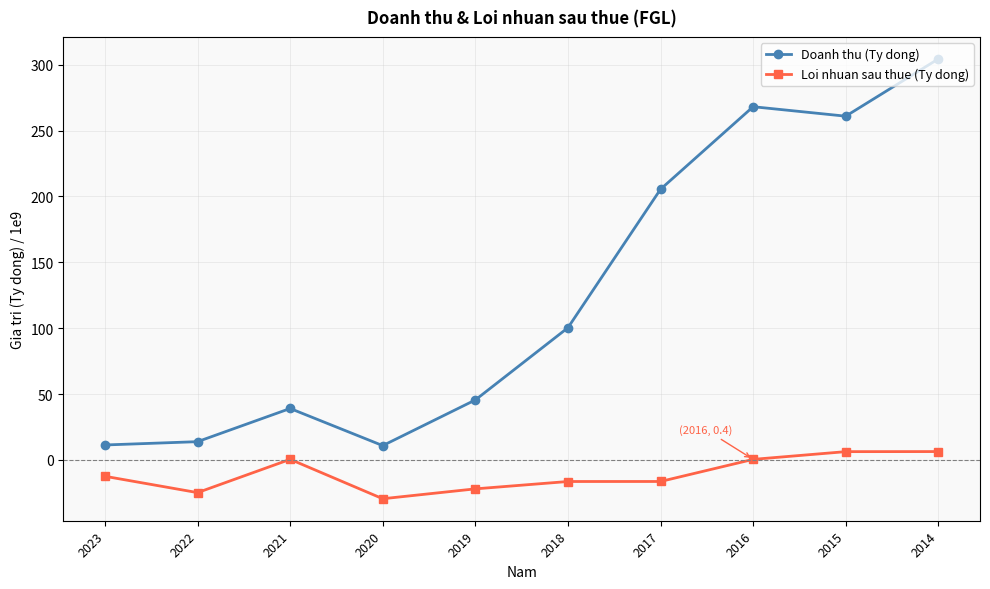

What is the total value across all series at 2023?

-1.1